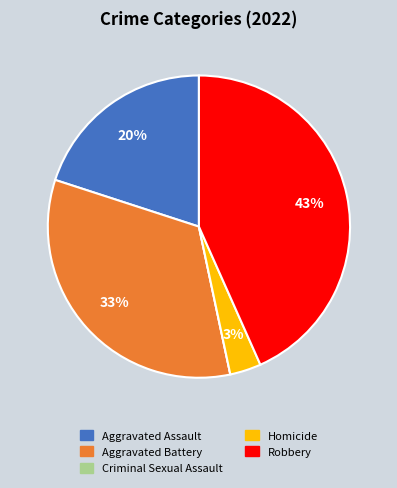

True or false: Aggravated Assault accounts for 20% of the total.

True